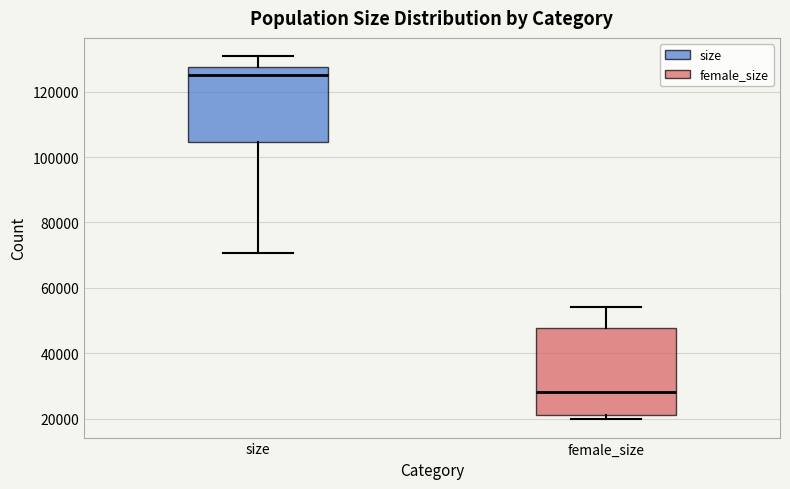

Reading left to right, read every box against the y-axis: the position of its median line, the range the box covers, and the ends of its whiskers. The values are not printed on the chart, so give them approximately, as read against the axis.

size: median 126000, box 104000 to 128000, whiskers 70000 to 130000
female_size: median 28000, box 22000 to 48000, whiskers 20000 to 54000